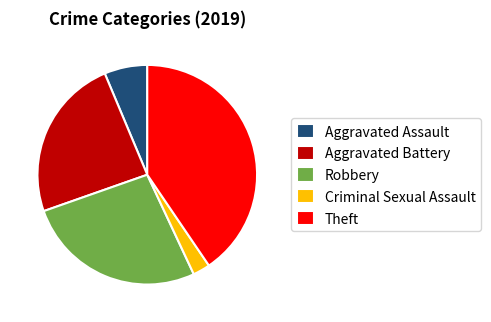

Which category has the smallest portion of the pie?

Criminal Sexual Assault